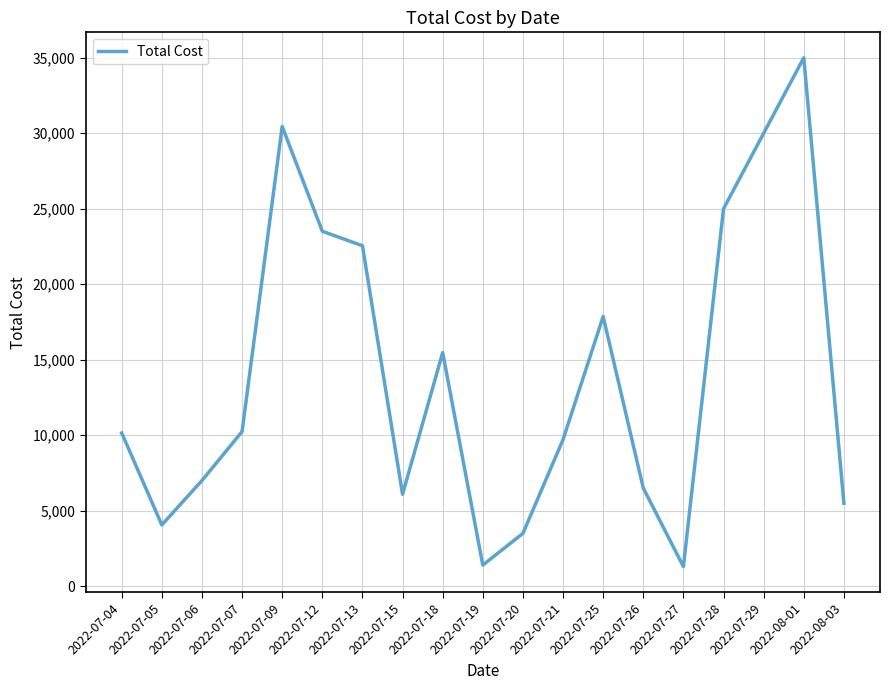

How many interior local valleys (lower than both neighbors) does the data have?

4